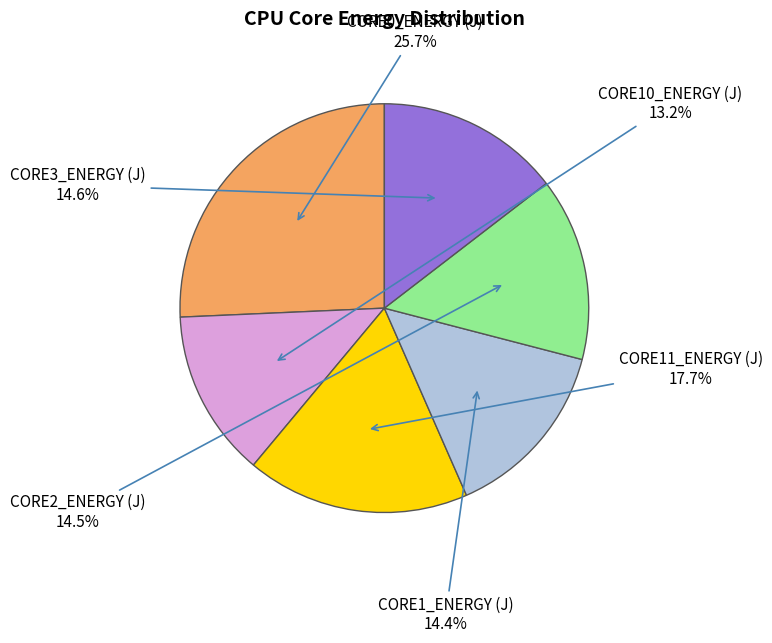

Which has a higher value, CORE3_ENERGY (J) or CORE11_ENERGY (J)?

CORE11_ENERGY (J)